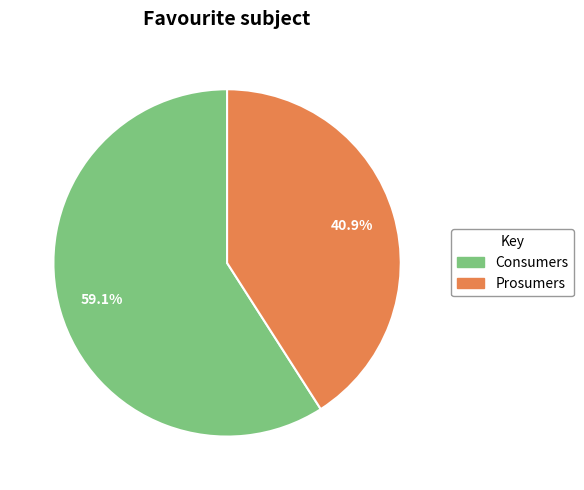

What portion of the pie excludes Consumers?

40.9%